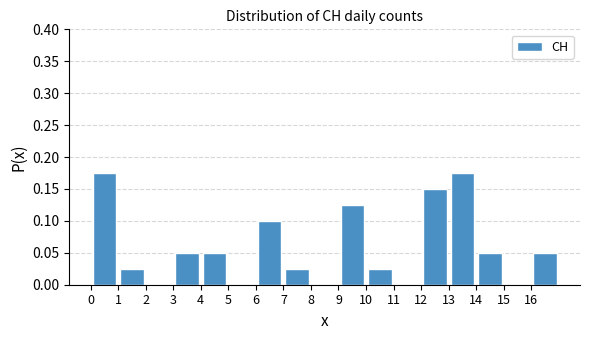

What is the height of the bar covering 9 to 10 on the x-axis? The values are not printed on the chart, so give them approximately, as read against the axis.

0.125